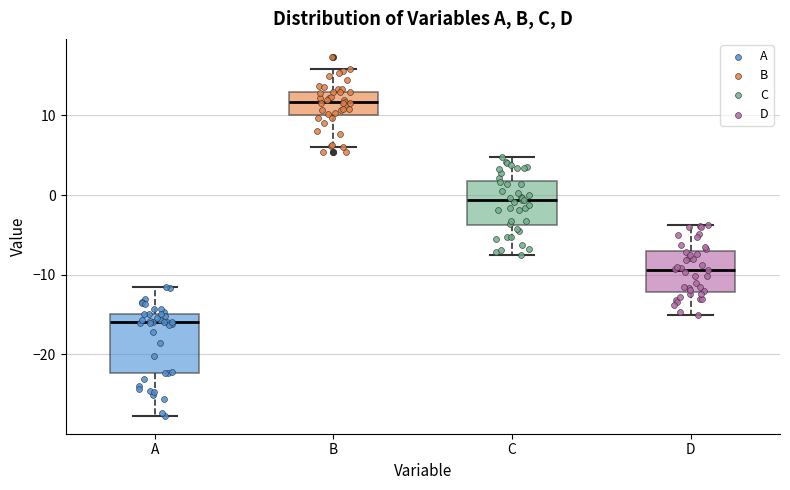

Reading left to right, transcribe this box plot: for each box, give where its median line is, the range the box spans, and where its two whiskers end, as read against the y-axis. The values are not printed on the chart, so give them approximately, as read against the axis.

A: median -16, box -22 to -15, whiskers -28 to -11
B: median 12, box 10 to 13, whiskers 6 to 16
C: median -1, box -4 to 2, whiskers -8 to 5
D: median -9, box -12 to -7, whiskers -15 to -4